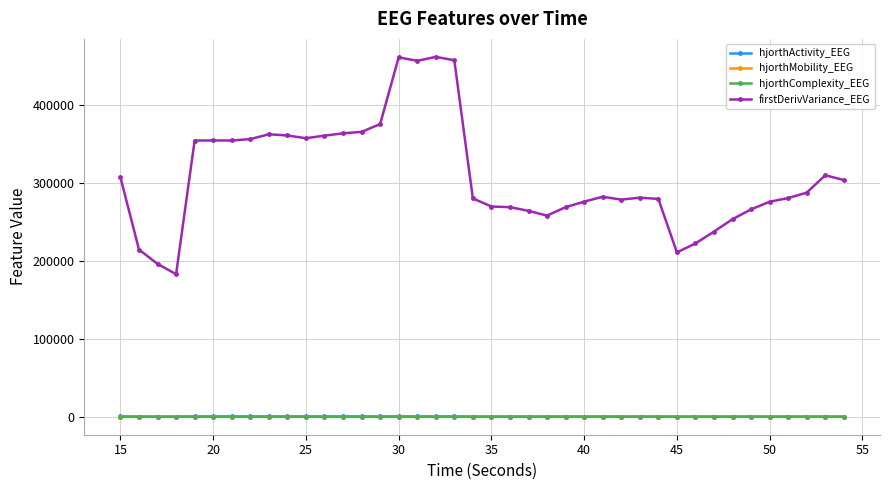

Which series has the largest total across all categories?

firstDerivVariance_EEG